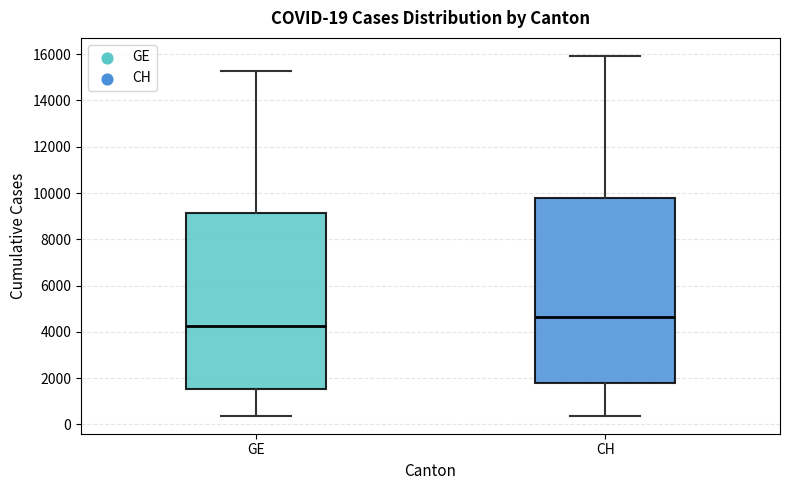

Which box has the highest median line?

CH